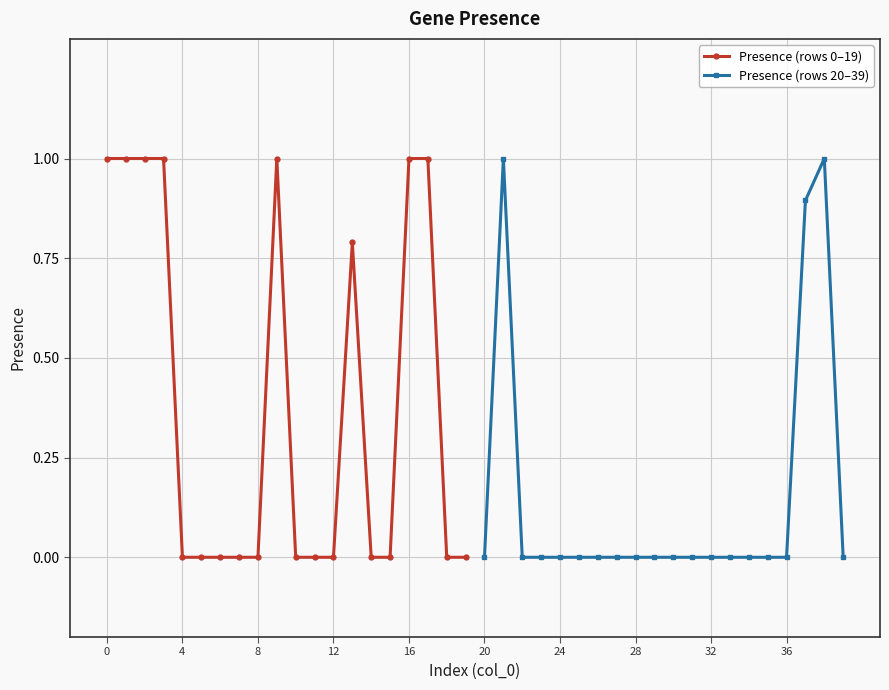

How many positive values does the Presence (rows 20–39) series have?

3